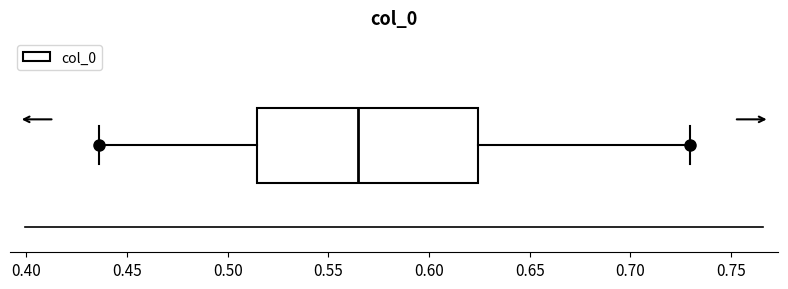

Where does the left whisker of the box end on the x-axis? The values are not printed on the chart, so give them approximately, as read against the axis.

0.435